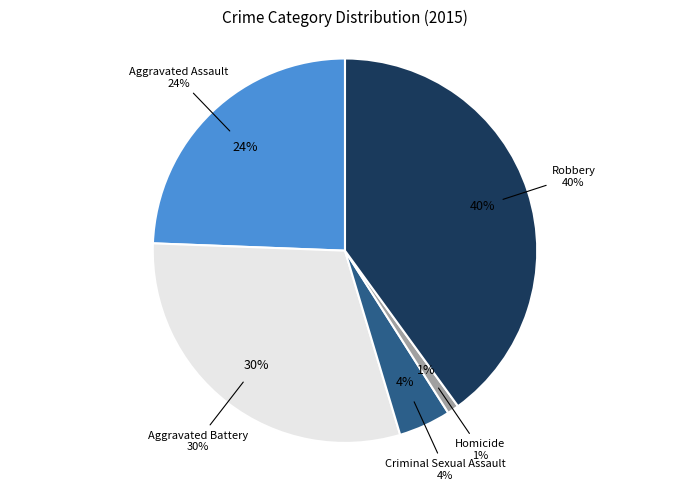

To the nearest percent, what is the average slice percentage?

20%